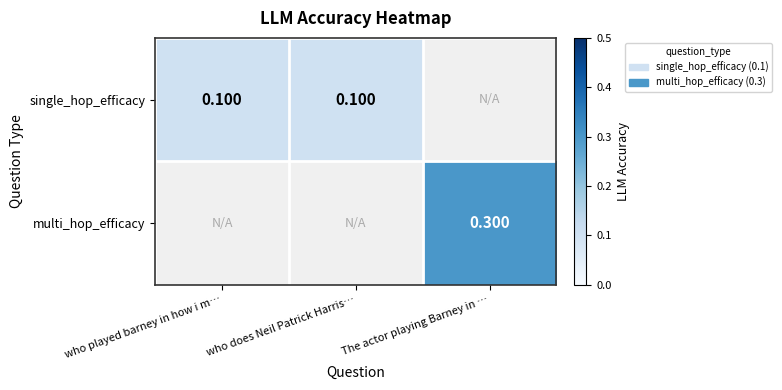

Is the value of multi_hop_efficacy at who played barney in how i m… greater than the value of single_hop_efficacy at who does Neil Patrick Harris…?

No